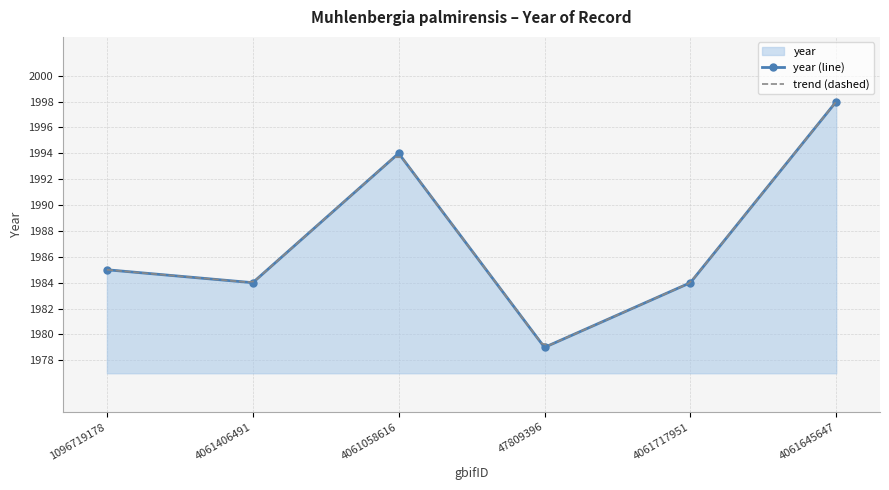

How many lines are shown in the chart?

1